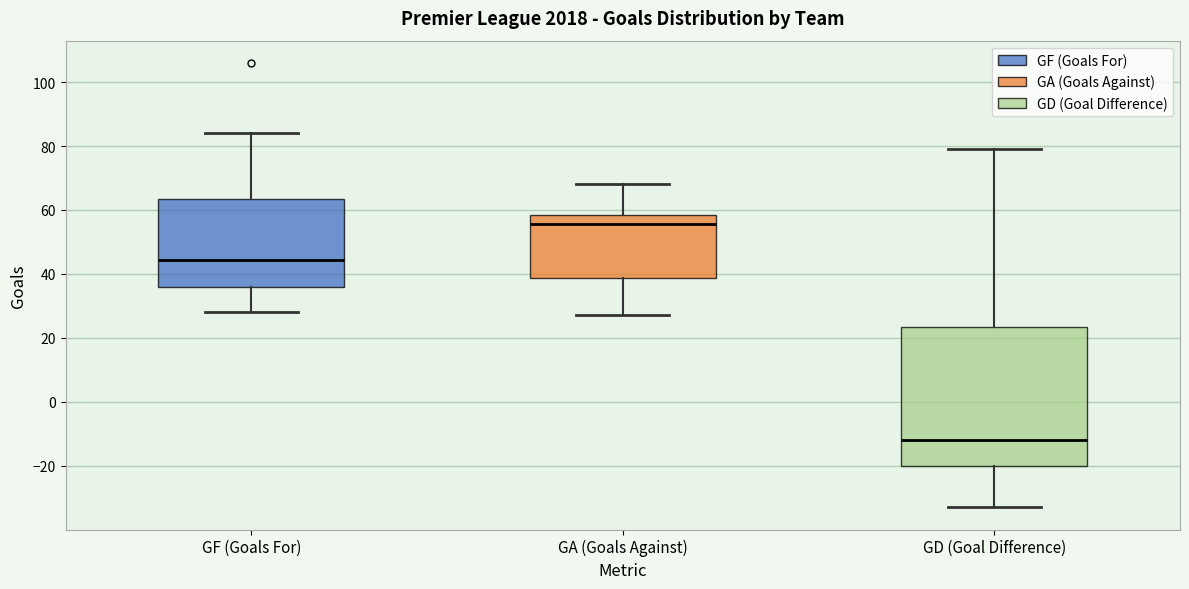

Reading left to right, transcribe this box plot: for each box, give where its median line is, the range the box spans, and where its two whiskers end, as read against the y-axis. The values are not printed on the chart, so give them approximately, as read against the axis.

GF (Goals For): median 44, box 36 to 64, whiskers 28 to 84
GA (Goals Against): median 56, box 38 to 58, whiskers 28 to 68
GD (Goal Difference): median -12, box -20 to 24, whiskers -32 to 80